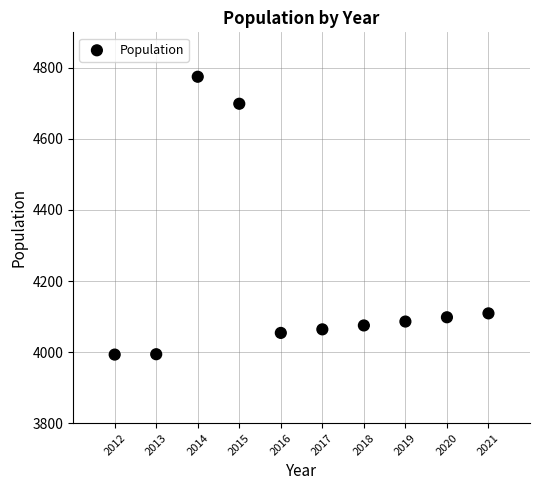

What Y value in the scatter plot is closest to 4384?

4109